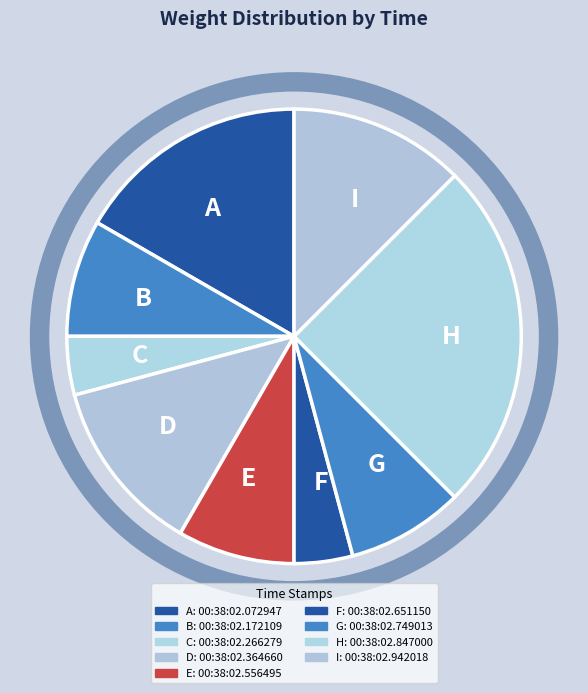

Does G represent more than half of the total?

No